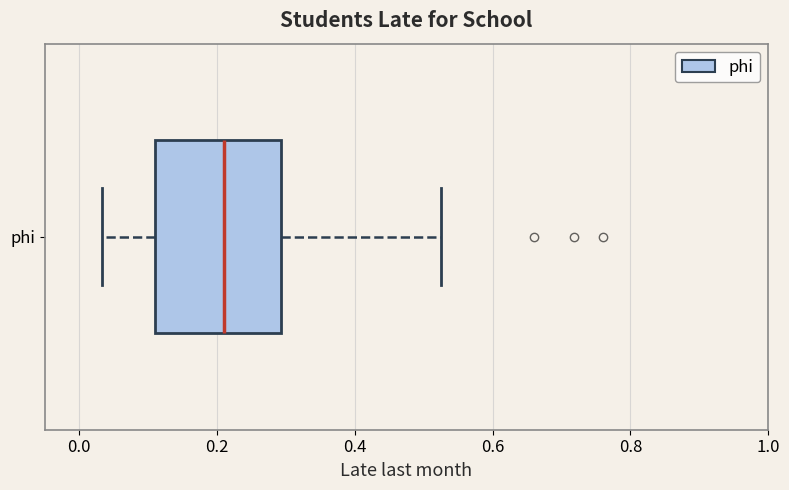

Read this box plot against the x-axis: the position of the median line, the range covered by the box, and the ends of both whiskers. The values are not printed on the chart, so give them approximately, as read against the axis.

median 0.22, box 0.12 to 0.30, whiskers 0.04 to 0.52